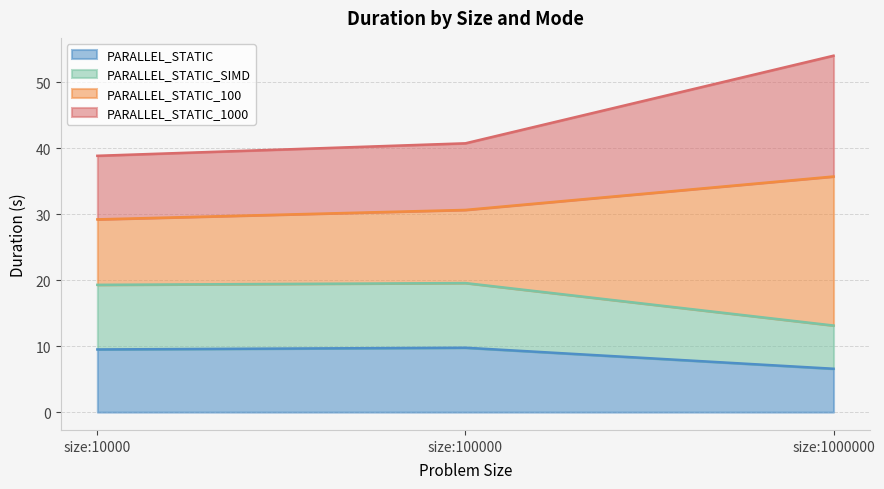

Reading left to right, list the values for the PARALLEL_STATIC series.

size:10000=9.5	size:100000=9.8	size:1000000=6.6